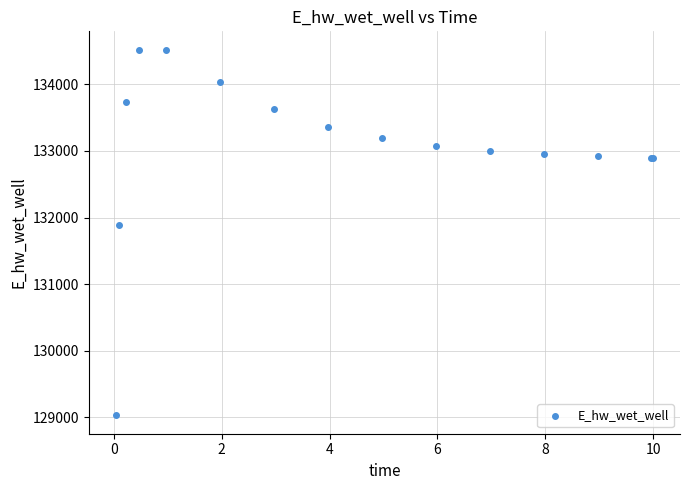

What Y value in the scatter plot is closest to 131775?

131894.3